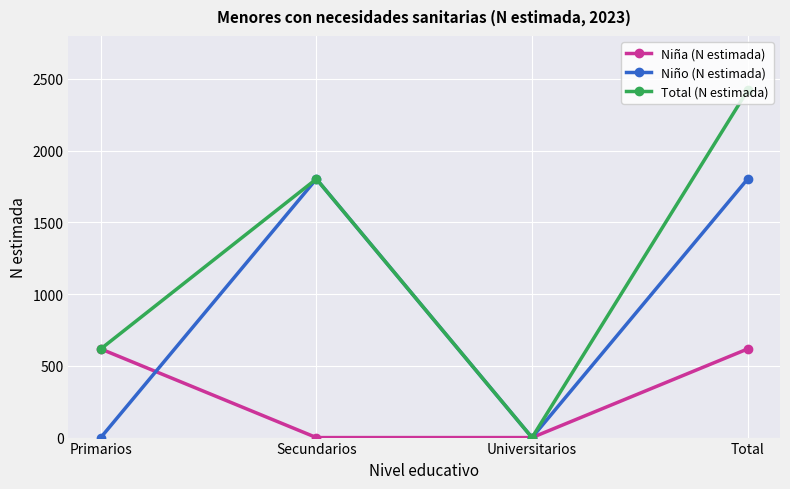

True or false: Total (N estimada) has more than 1 points higher than both neighbors.

False